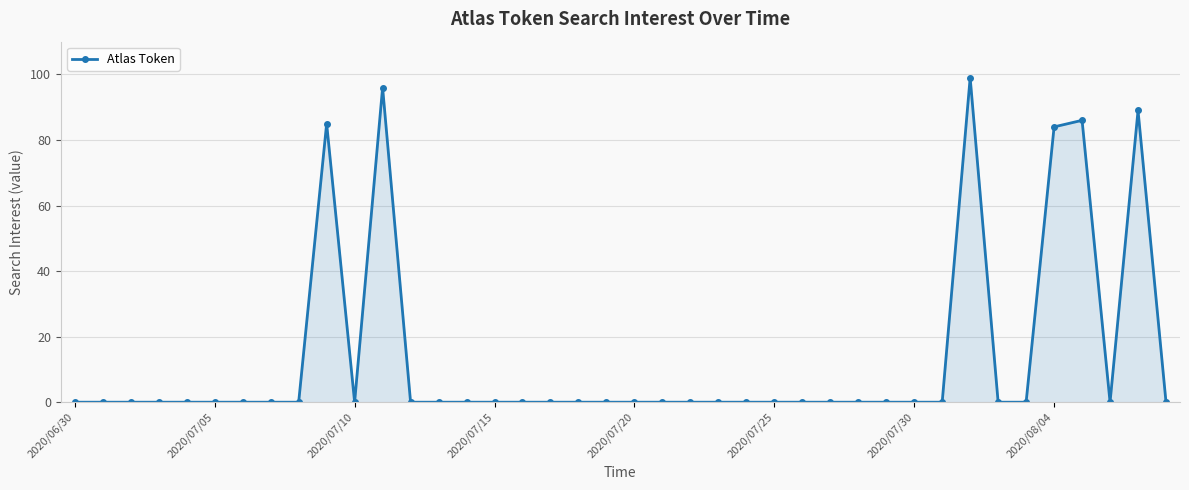

Reading left to right, transcribe all the data shown in this chart.

0	0	0	0	0	0	0	0	0	85	0	96	0	0	0	0	0	0	0	0	0	0	0	0	0	0	0	0	0	0	0	0	99	0	0	84	86	0	89	0